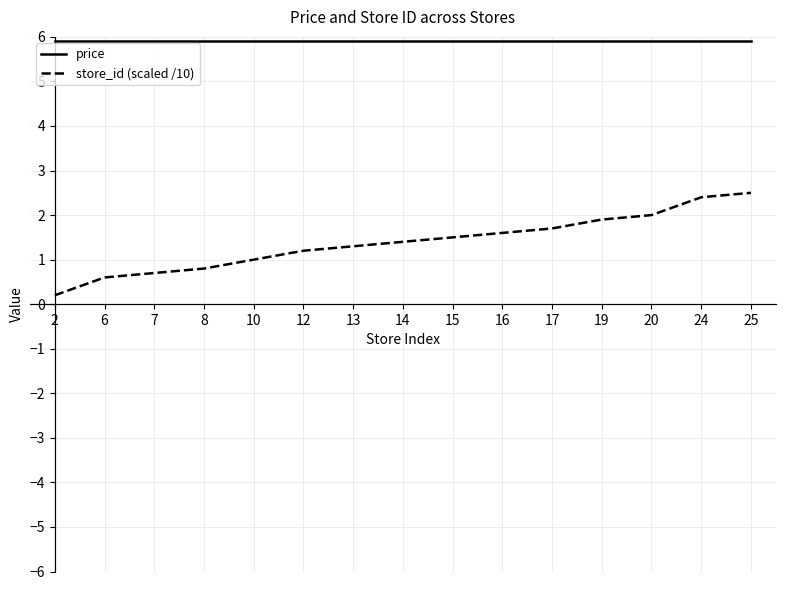

Reading left to right, list all the values displayed in this chart.

price: 5.9	5.9	5.9	5.9	5.9	5.9	5.9	5.9	5.9	5.9	5.9	5.9	5.9	5.9	5.9
store_id (scaled /10): 0.2	0.6	0.7	0.8	1.0	1.2	1.3	1.4	1.5	1.6	1.7	1.9	2.0	2.4	2.5